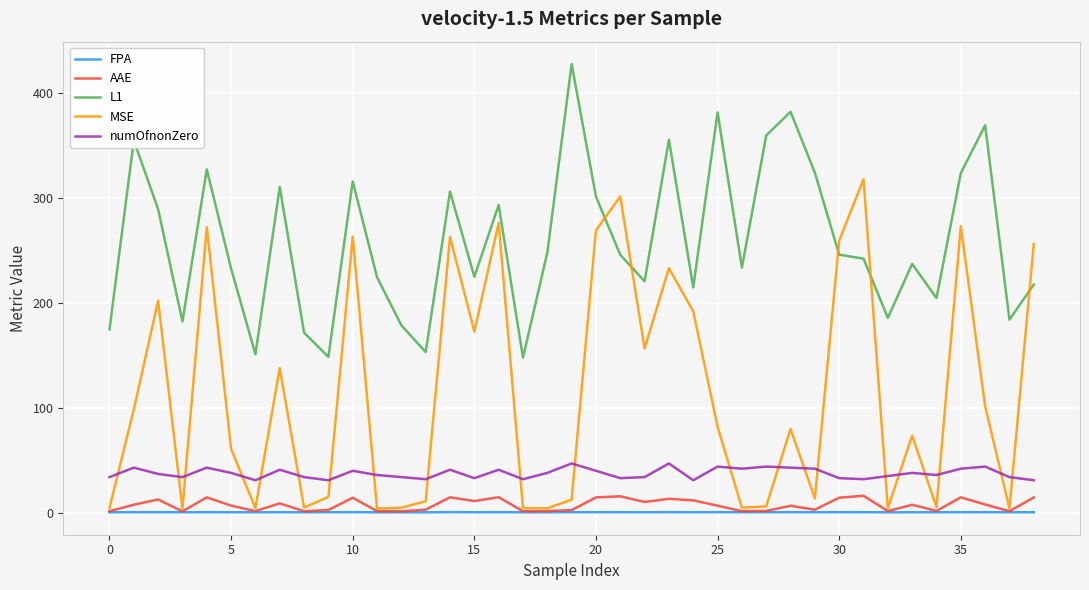

True or false: L1 and AAE intersect in this chart.

False